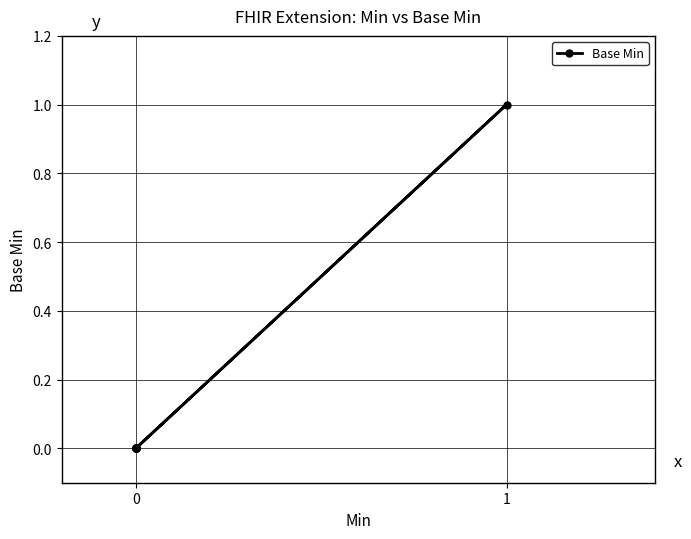

How many values exceed 0?

1